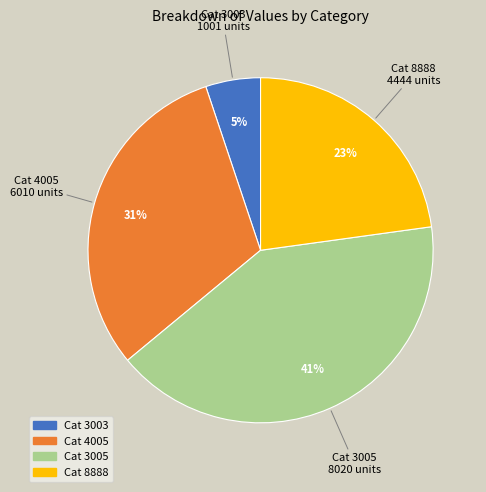

To the nearest percent, what is the average slice percentage?

25%